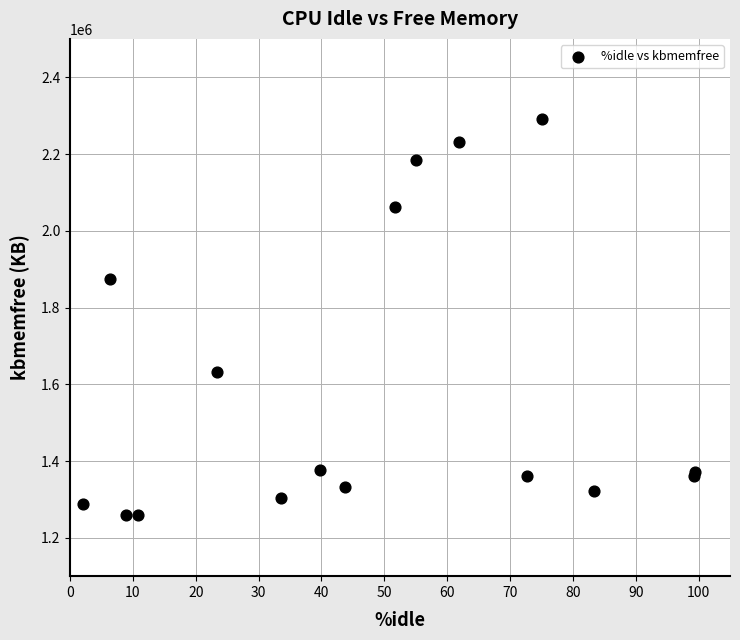

What Y value in the scatter plot is closest to 1774378?

1874596